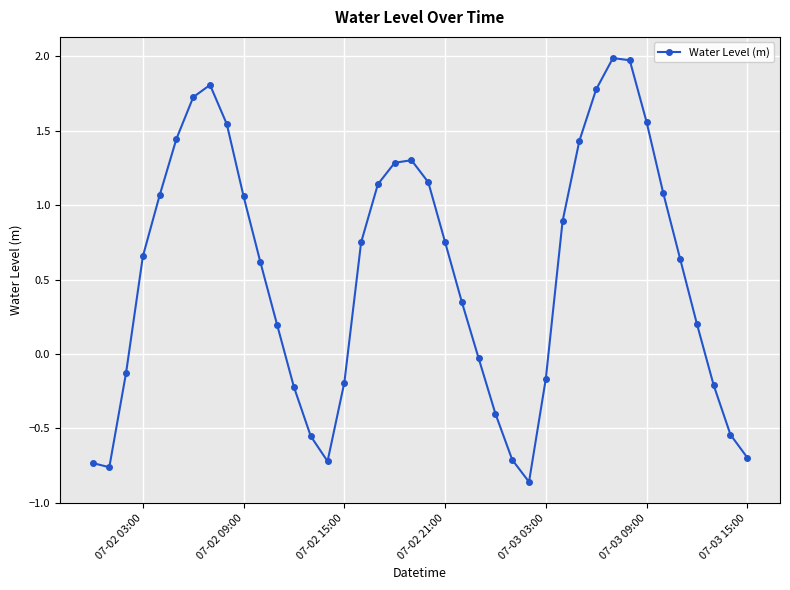

What is the average value?

0.5